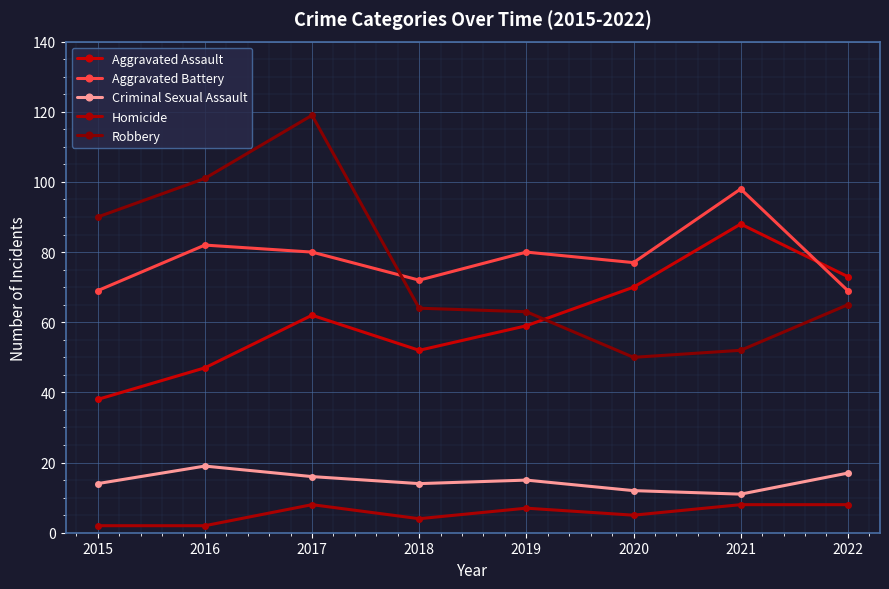

Between 2015 and 2018, which series saw the biggest shift?

Robbery